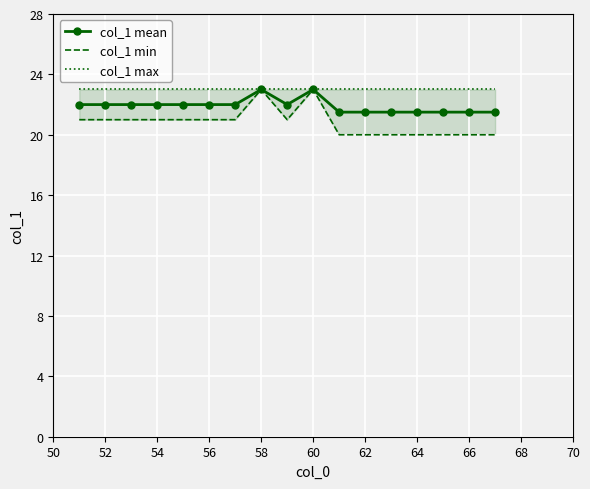

How many lines are shown in the chart?

3